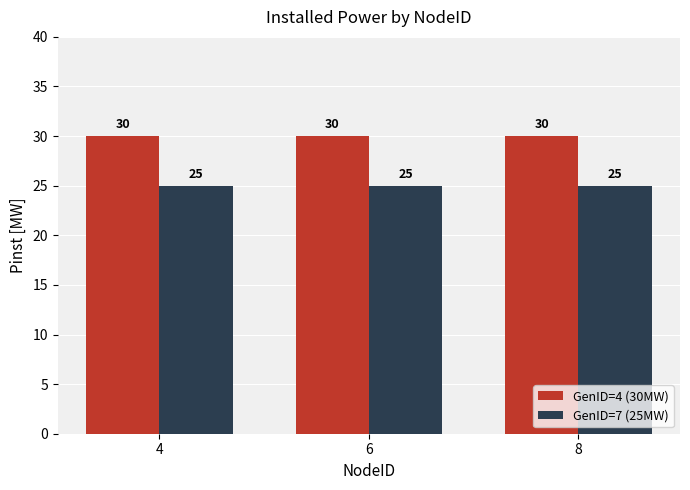

What is the greatest value displayed?

30